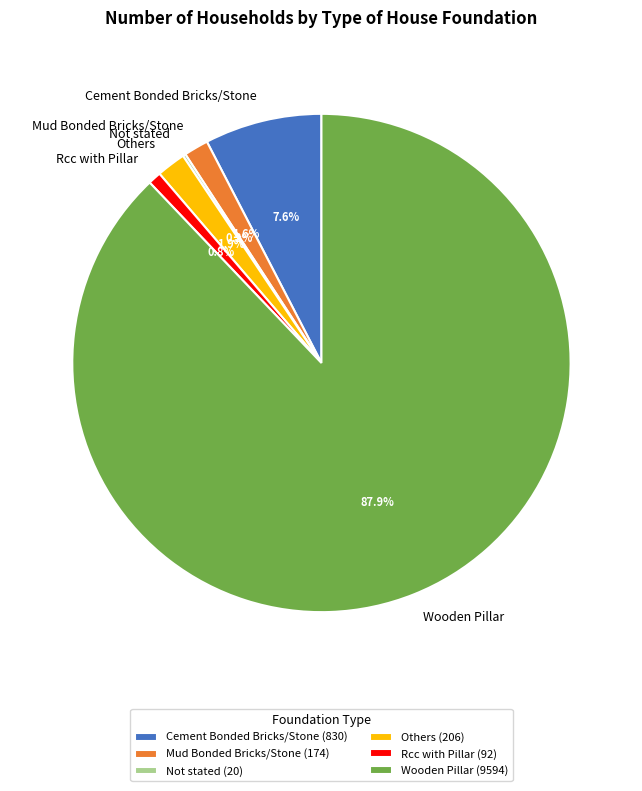

Is there any slice that represents more than half of the pie?

Yes